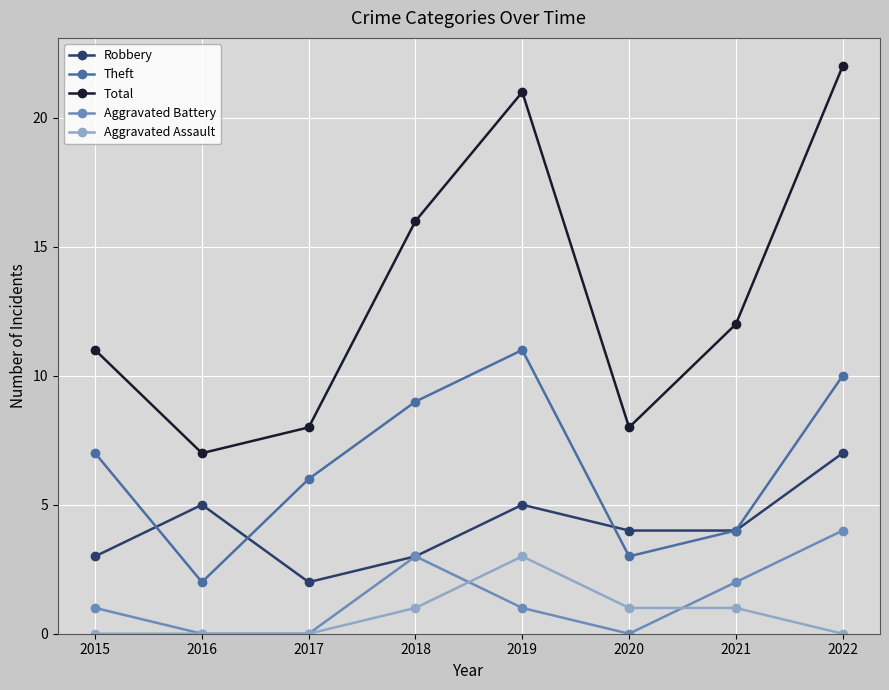

Reading right to left, what are all the values shown in this chart?

Robbery: 2022=7	2021=4	2020=4	2019=5	2018=3	2017=2	2016=5	2015=3
Theft: 2022=10	2021=4	2020=3	2019=11	2018=9	2017=6	2016=2	2015=7
Total: 2022=22	2021=12	2020=8	2019=21	2018=16	2017=8	2016=7	2015=11
Aggravated Battery: 2022=4	2021=2	2020=0	2019=1	2018=3	2017=0	2016=0	2015=1
Aggravated Assault: 2022=0	2021=1	2020=1	2019=3	2018=1	2017=0	2016=0	2015=0